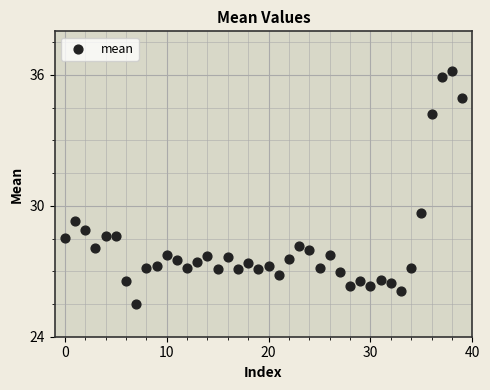

What Y value in the scatter plot is closest to 30?

29.7